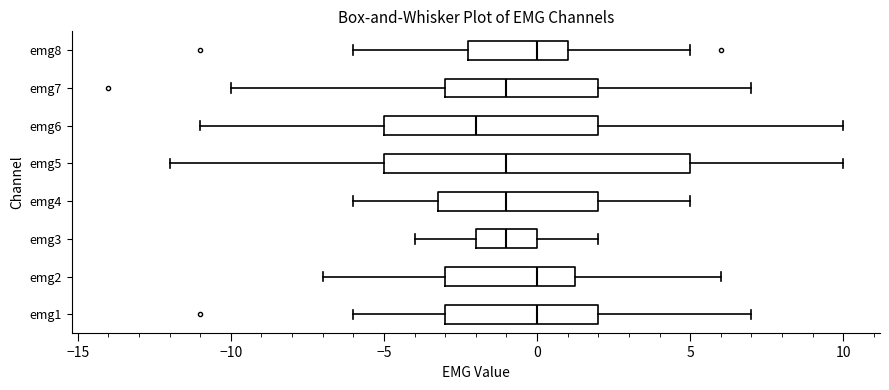

Reading bottom to top, transcribe this box plot: for each box, give where its median line is, the range the box spans, and where its two whiskers end, as read against the x-axis. The values are not printed on the chart, so give them approximately, as read against the axis.

emg1: median 0.0, box -3.0 to 2.0, whiskers -6.0 to 7.0
emg2: median 0.0, box -3.0 to 1.5, whiskers -7.0 to 6.0
emg3: median -1.0, box -2.0 to 0.0, whiskers -4.0 to 2.0
emg4: median -1.0, box -3.0 to 2.0, whiskers -6.0 to 5.0
emg5: median -1.0, box -5.0 to 5.0, whiskers -12.0 to 10.0
emg6: median -2.0, box -5.0 to 2.0, whiskers -11.0 to 10.0
emg7: median -1.0, box -3.0 to 2.0, whiskers -10.0 to 7.0
emg8: median 0.0, box -2.0 to 1.0, whiskers -6.0 to 5.0